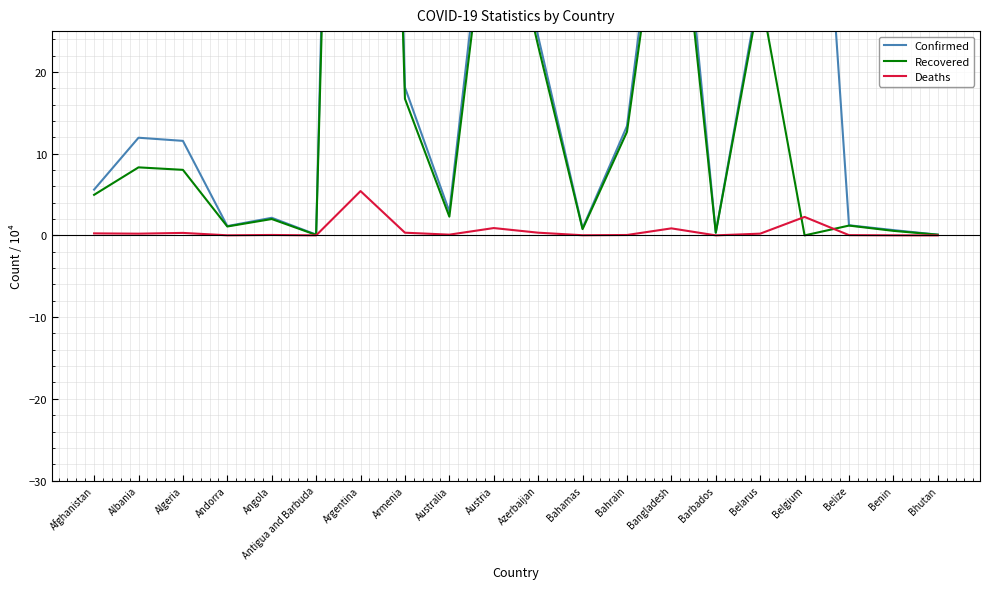

What is the spread (max minus min) of values at Bahrain?

13.3